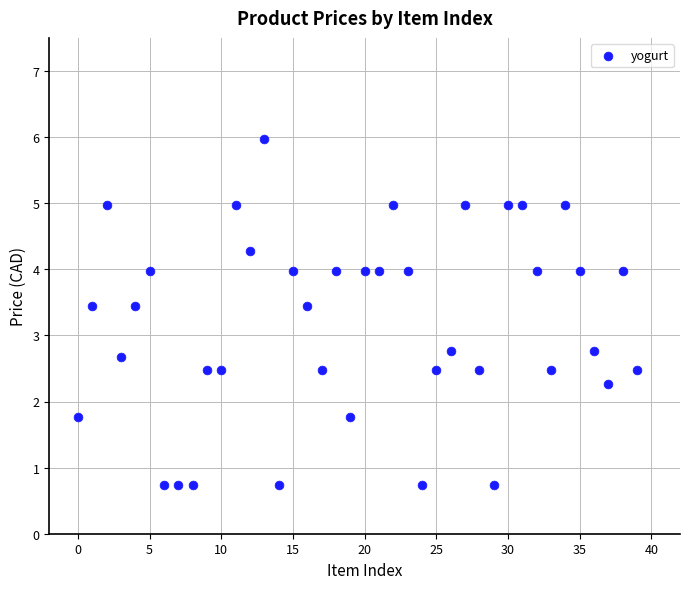

What is the range of Y values (max minus min)?

5.2